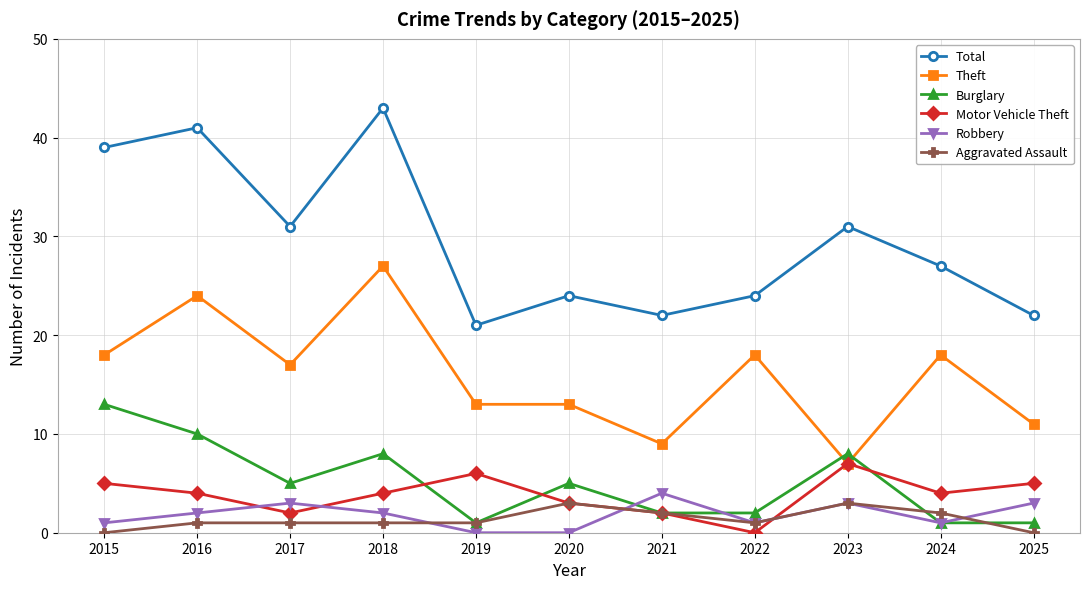

What is the sum of all Aggravated Assault values?

15